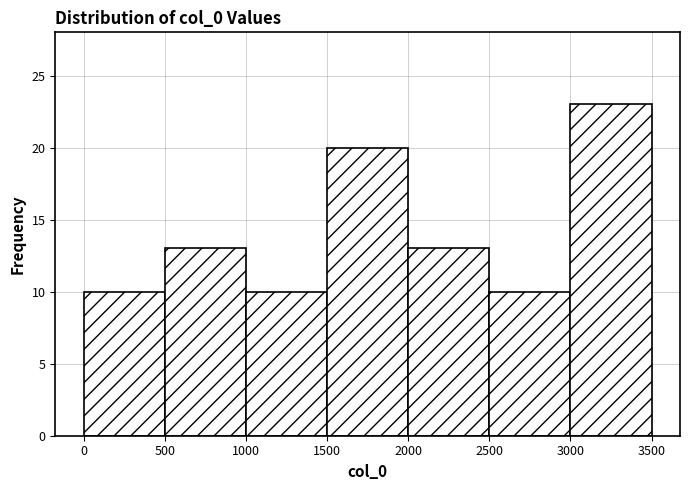

Over which range of the x-axis is the bar tallest?

3000 to 3500